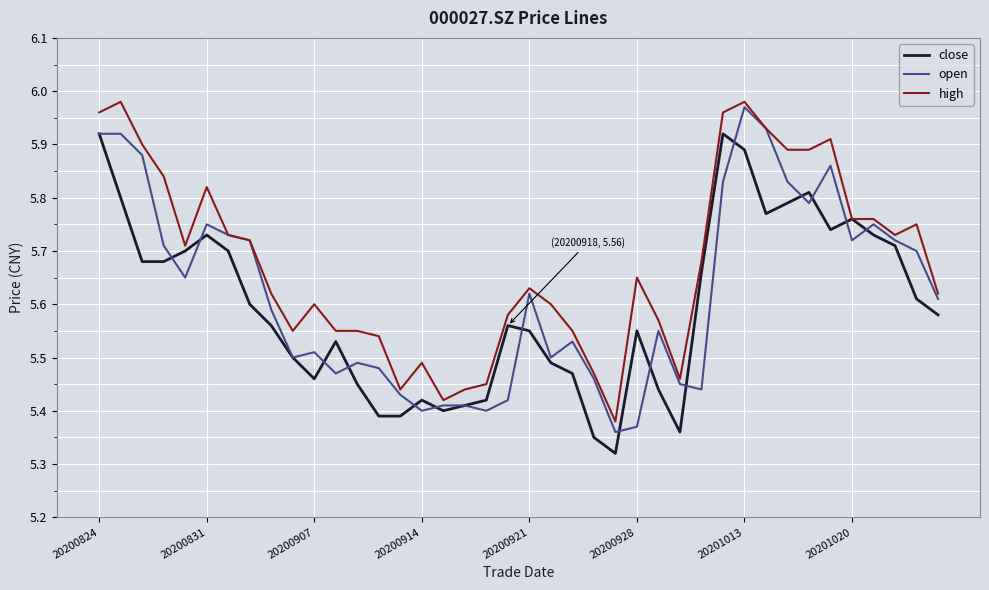

How many distinct data groups are displayed?

3